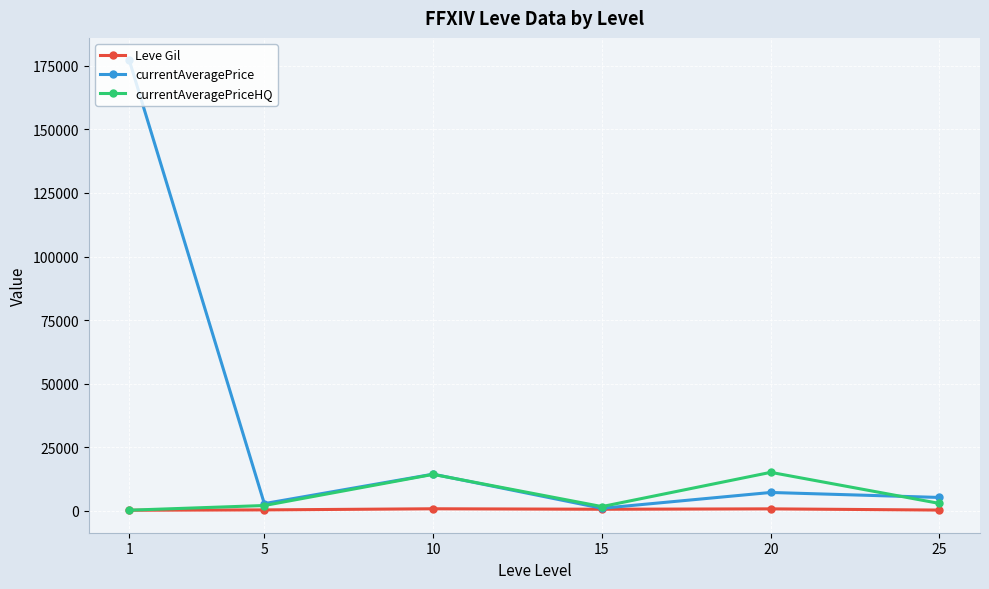

What is the total value across all series at 20?

23122.7